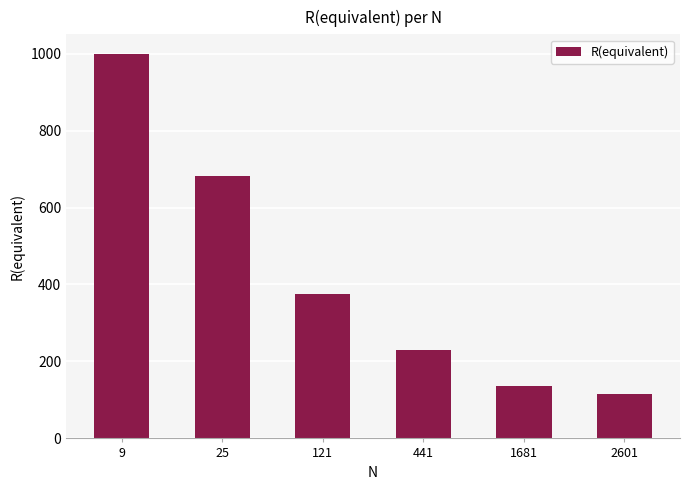

Reading right to left, list all the values displayed in this chart.

114.4	136.0	229.4	376.0	681.8	1000.0